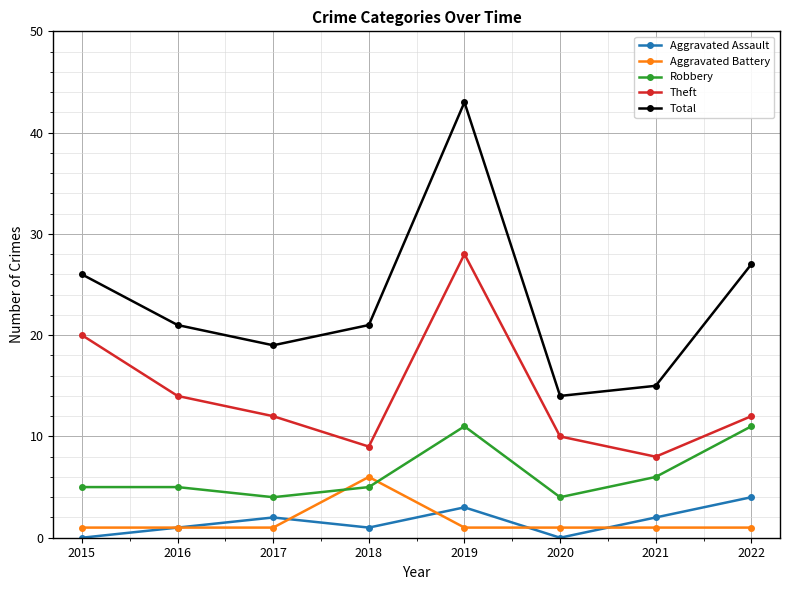

List the series in order of their peak value, lowest first.

Aggravated Assault, Aggravated Battery, Robbery, Theft, Total